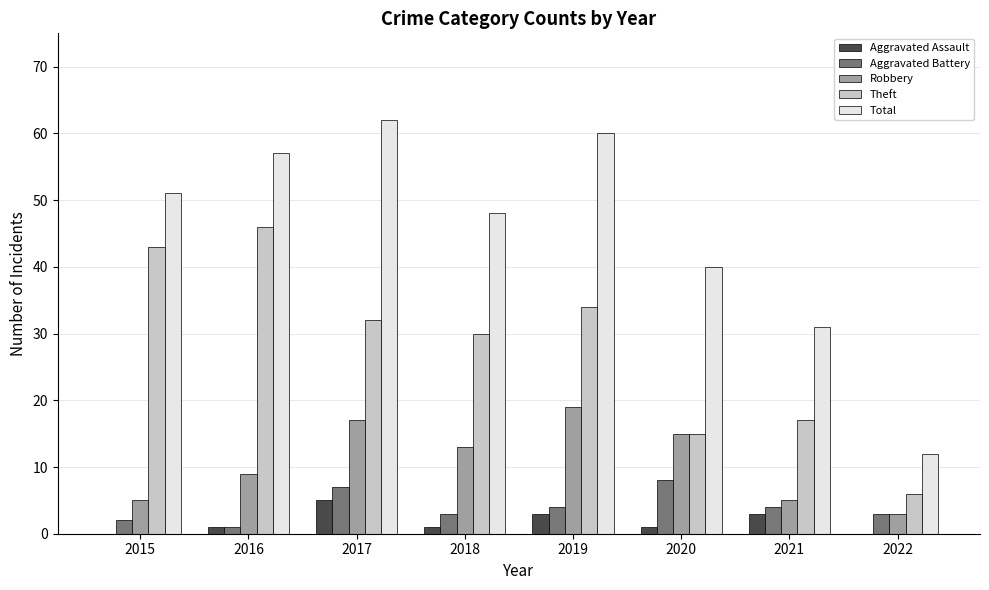

Is the value of Theft at 2021 greater than the value of Aggravated Assault at 2022?

Yes